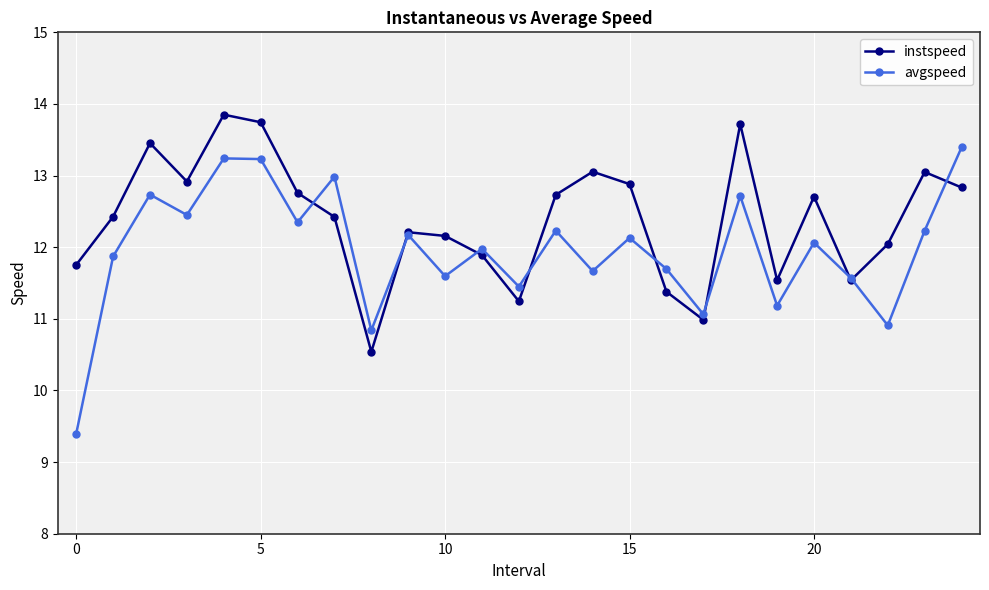

What is the minimum value shown in the chart?

9.4